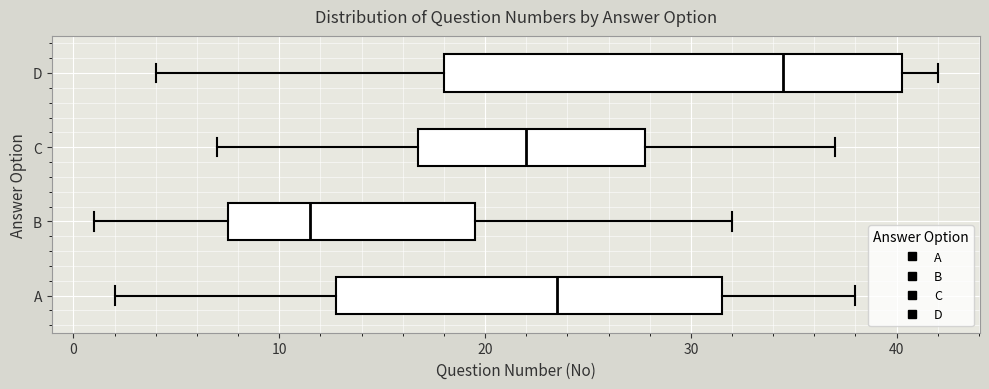

Where does the right whisker of the box for D end on the x-axis? The values are not printed on the chart, so give them approximately, as read against the axis.

42